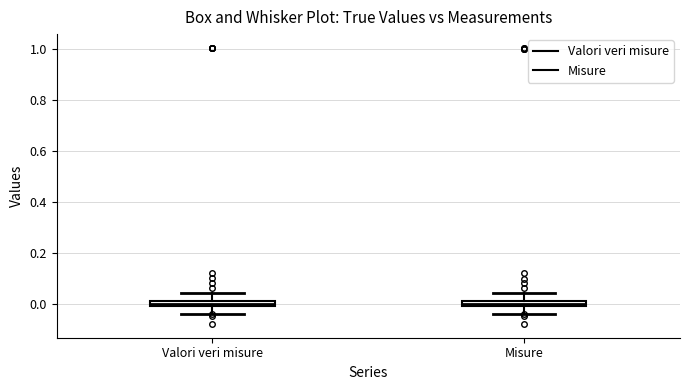

Where does the upper whisker of the box for Valori veri misure end on the y-axis? The values are not printed on the chart, so give them approximately, as read against the axis.

0.04